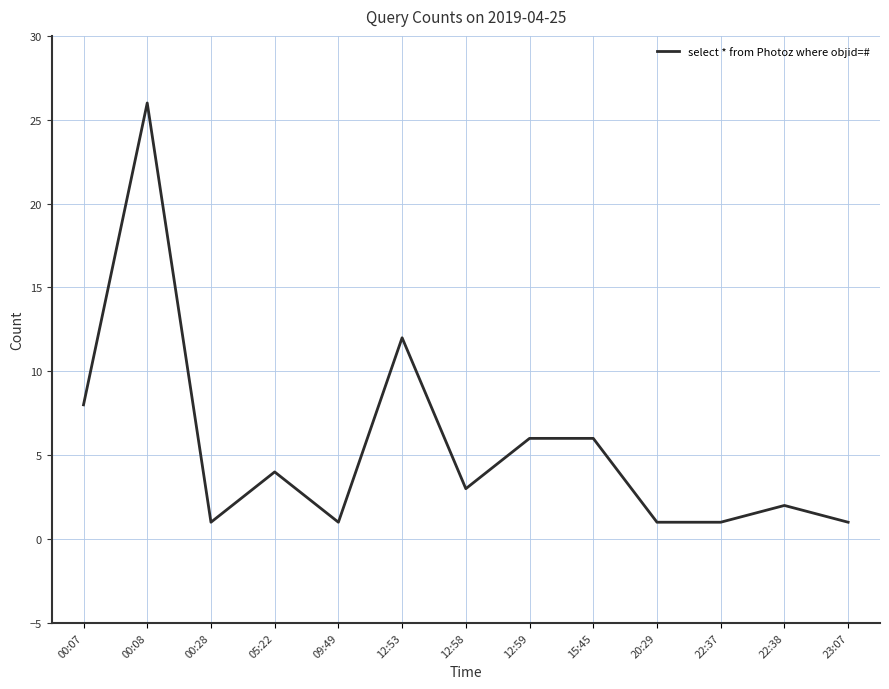

What is the average value?

6